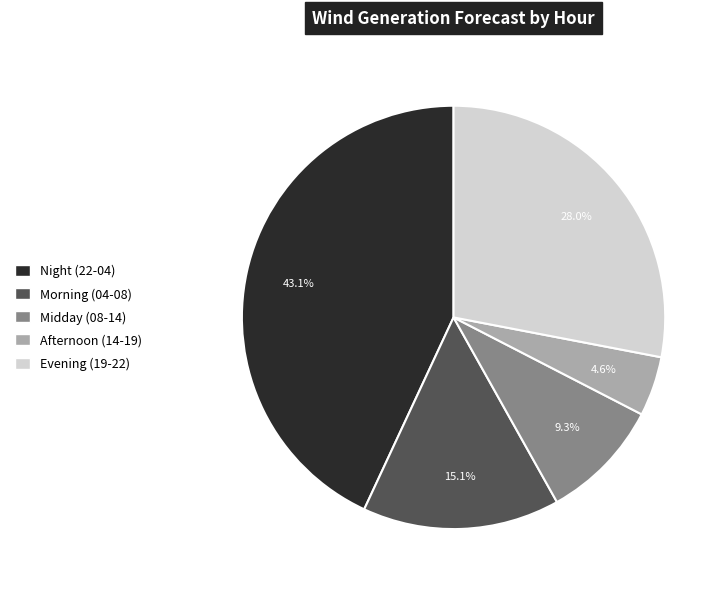

Is there any slice that represents more than half of the pie?

No